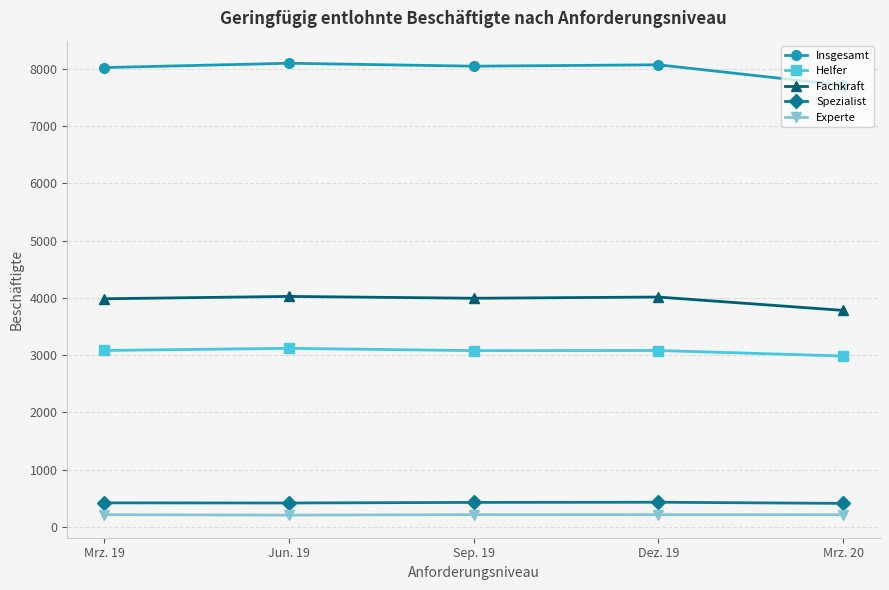

How many values in the Fachkraft series are below 3993?

2